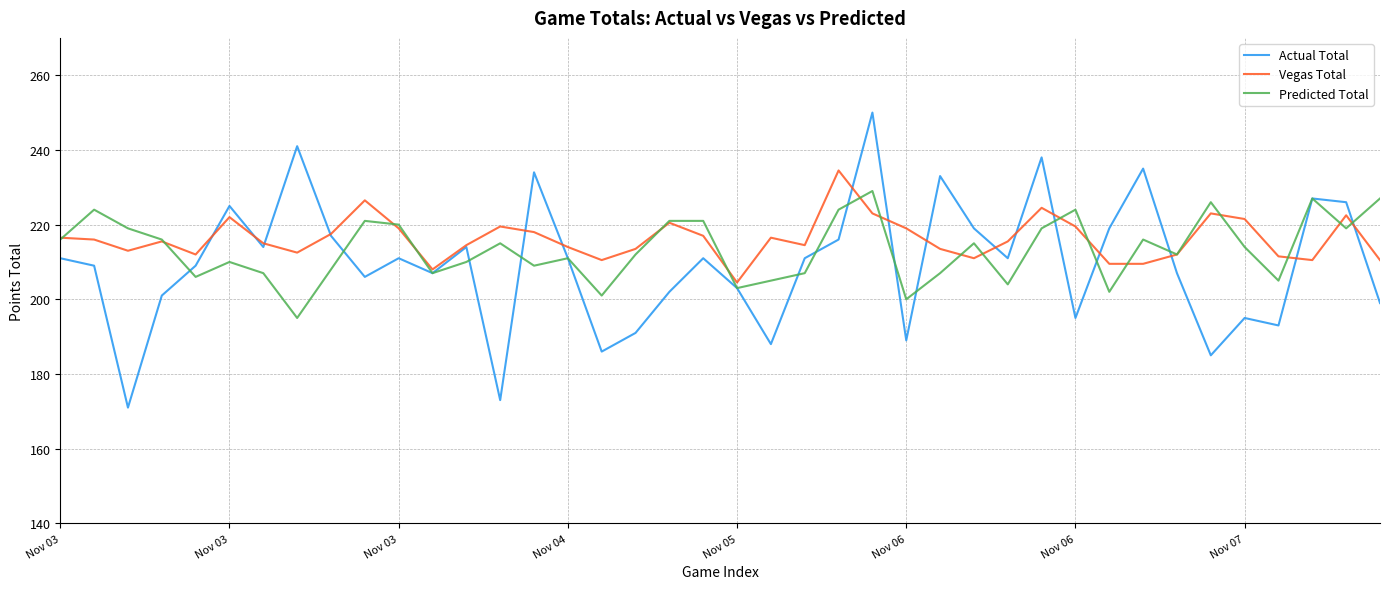

Rank the series by their maximum value, from lowest to highest.

Predicted Total, Vegas Total, Actual Total